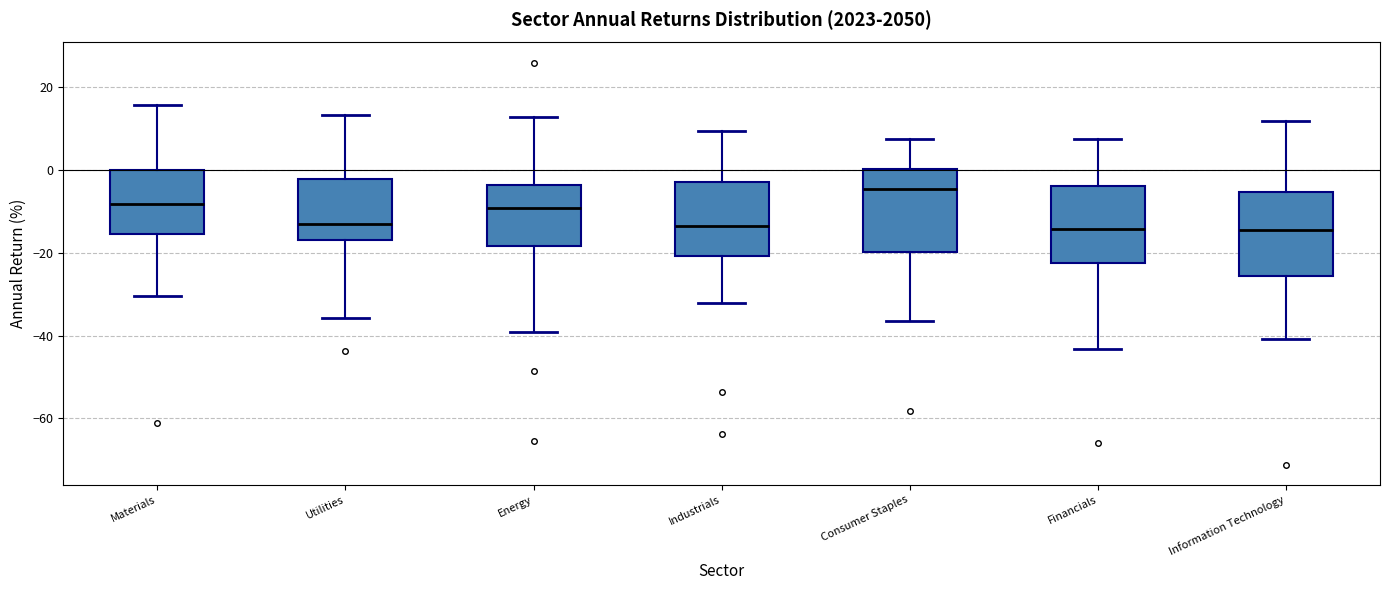

Reading left to right, transcribe this box plot: for each box, give where its median line is, the range the box spans, and where its two whiskers end, as read against the y-axis. The values are not printed on the chart, so give them approximately, as read against the axis.

Materials: median -8, box -16 to 0, whiskers -30 to 16
Utilities: median -14, box -16 to -2, whiskers -36 to 14
Energy: median -10, box -18 to -4, whiskers -40 to 12
Industrials: median -14, box -20 to -2, whiskers -32 to 10
Consumer Staples: median -4, box -20 to 0, whiskers -36 to 8
Financials: median -14, box -22 to -4, whiskers -44 to 8
Information Technology: median -14, box -26 to -6, whiskers -40 to 12